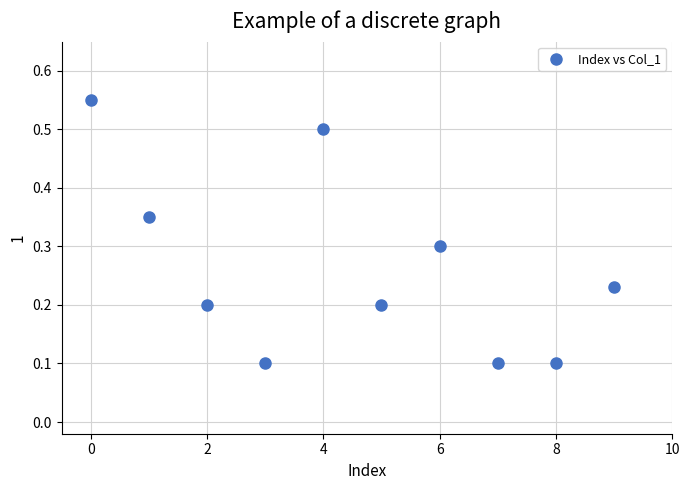

Count the number of points in this scatter plot.

10